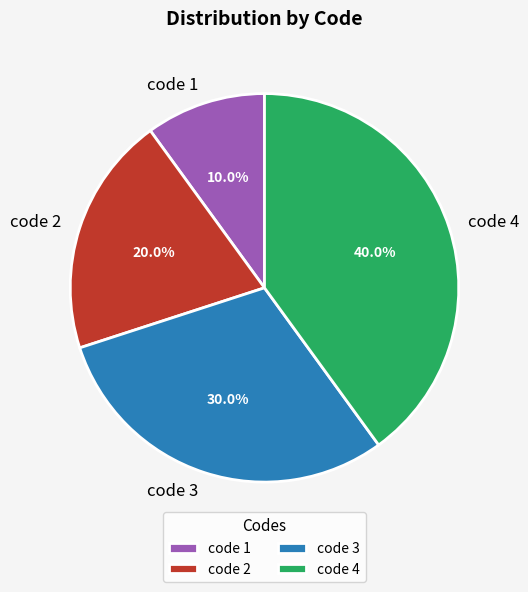

What is the ratio of the value at code 4 to the value at code 2?

2.0